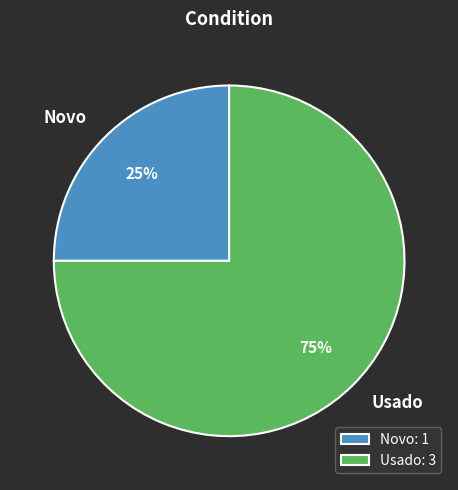

Is there any slice that represents more than half of the pie?

Yes